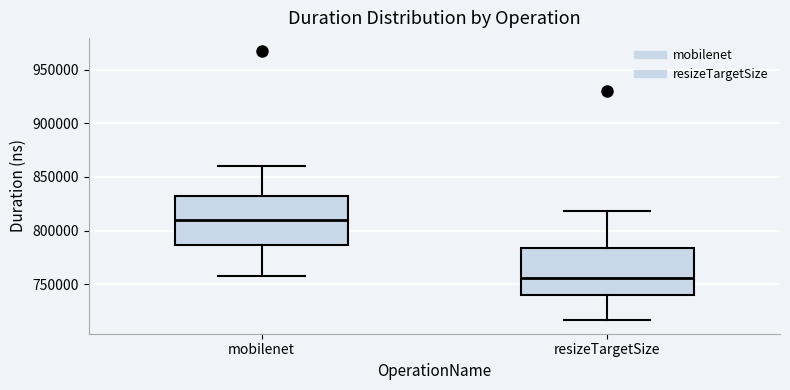

Reading left to right, transcribe this box plot: for each box, give where its median line is, the range the box spans, and where its two whiskers end, as read against the y-axis. The values are not printed on the chart, so give them approximately, as read against the axis.

mobilenet: median 810000, box 785000 to 835000, whiskers 760000 to 860000
resizeTargetSize: median 755000, box 740000 to 785000, whiskers 715000 to 820000